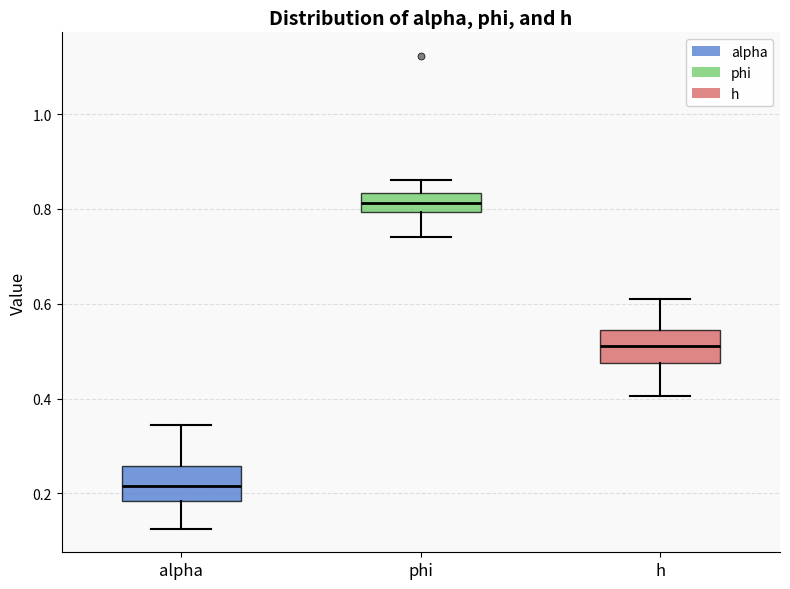

Which box's median line is the highest?

phi